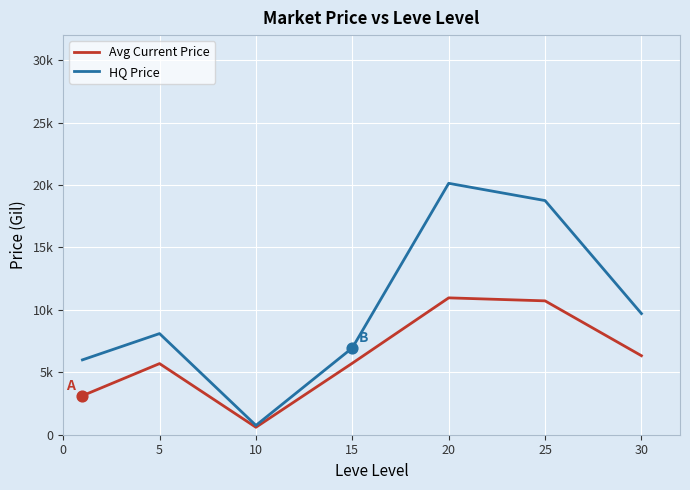

What are all the series names shown in the legend?

Avg Current Price, HQ Price